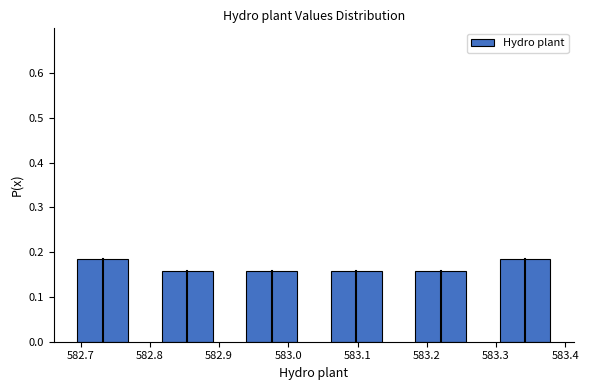

Reading left to right, transcribe this chart: for each bar, give the range it covers on the x-axis and its height. Neither the bar edges nor the heights are printed on the chart, so give them approximately, as read against the axes.

582.67 to 582.79: 0.18
582.79 to 582.92: 0.16
582.92 to 583.04: 0.16
583.04 to 583.16: 0.16
583.16 to 583.28: 0.16
583.28 to 583.40: 0.18